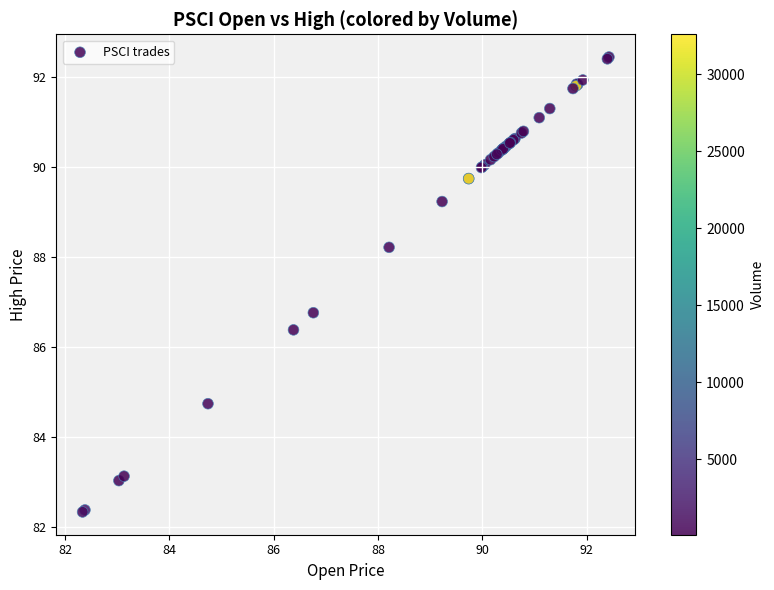

What Y value in the scatter plot is closest to 87?

86.8